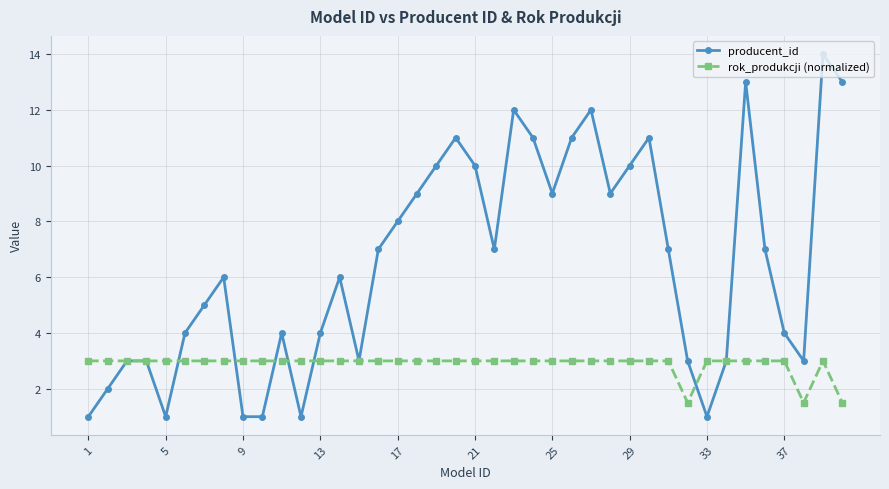

Count the number of data series in this chart.

2